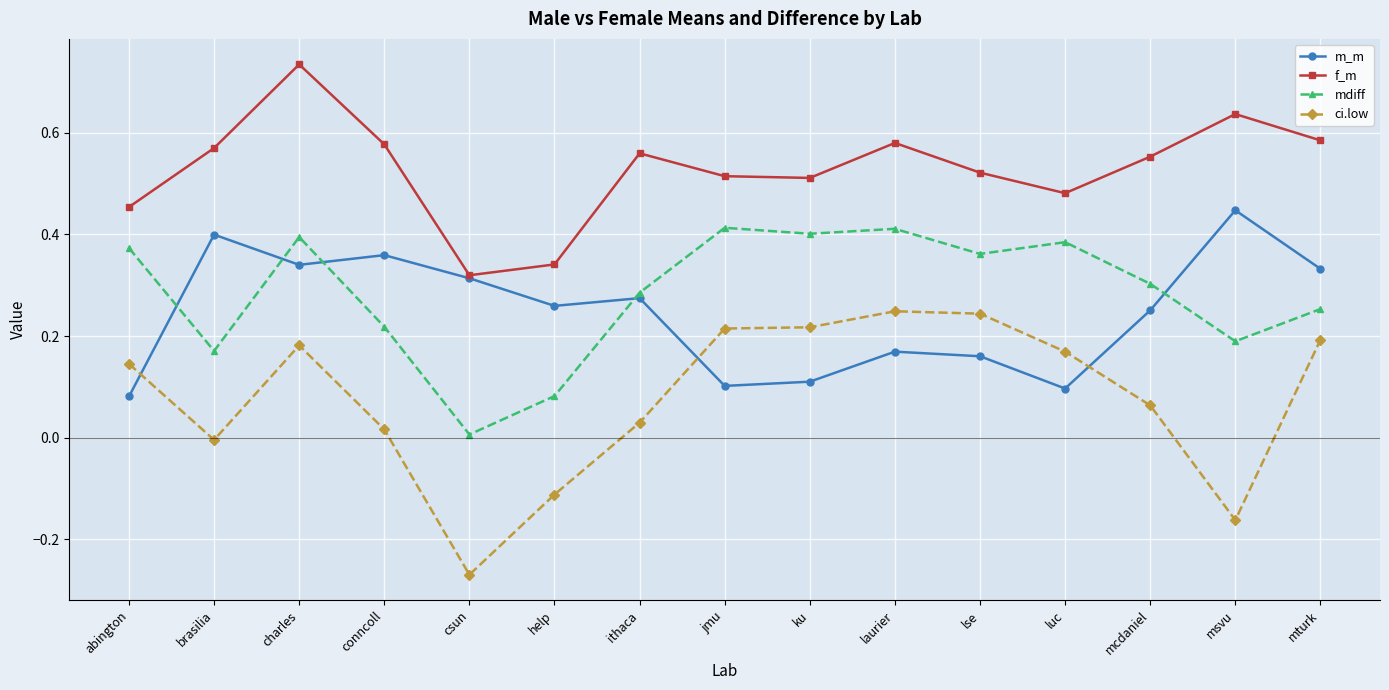

Which series changed the most between abington and luc?

f_m